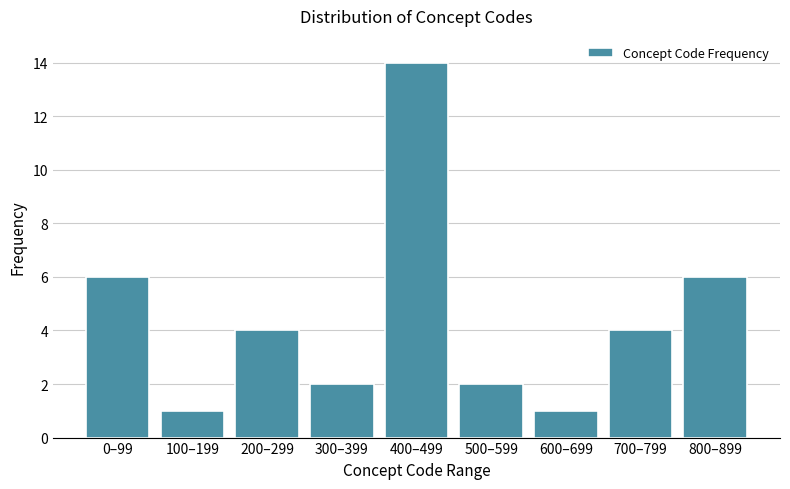

Reading left to right, list all the values displayed in this chart.

0–99=6	100–199=1	200–299=4	300–399=2	400–499=14	500–599=2	600–699=1	700–799=4	800–899=6